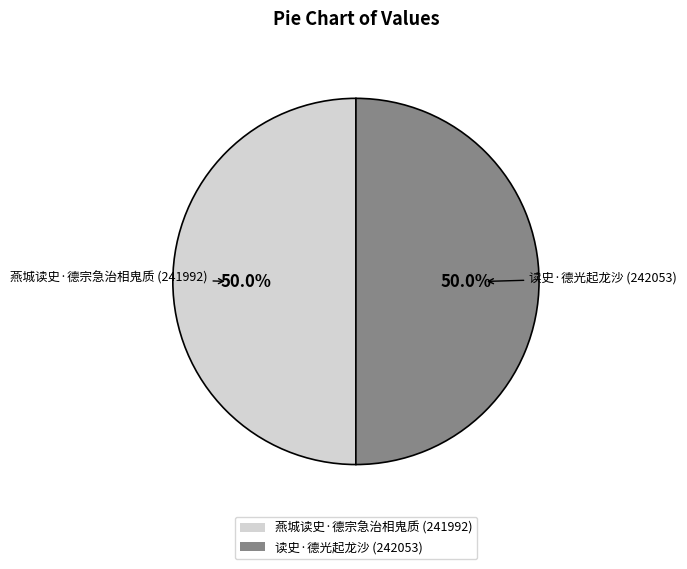

What is the ratio of the value at 读史·德光起龙沙 (242053) to the value at 燕城读史·德宗急治相鬼质 (241992)?

1.0